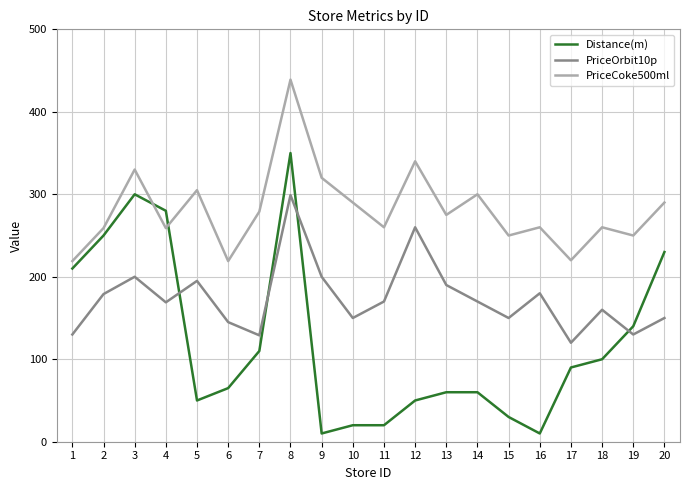

Rank the series at 1 from highest to lowest value.

PriceCoke500ml, Distance(m), PriceOrbit10p